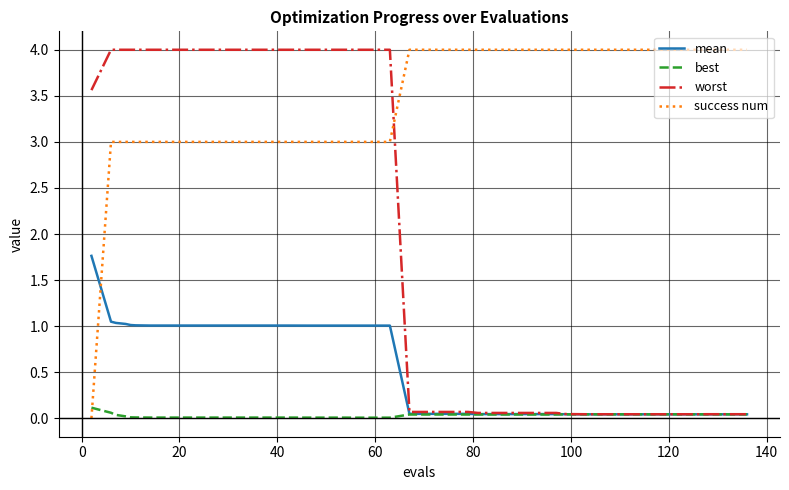

Which series has the largest total across all categories?

success num